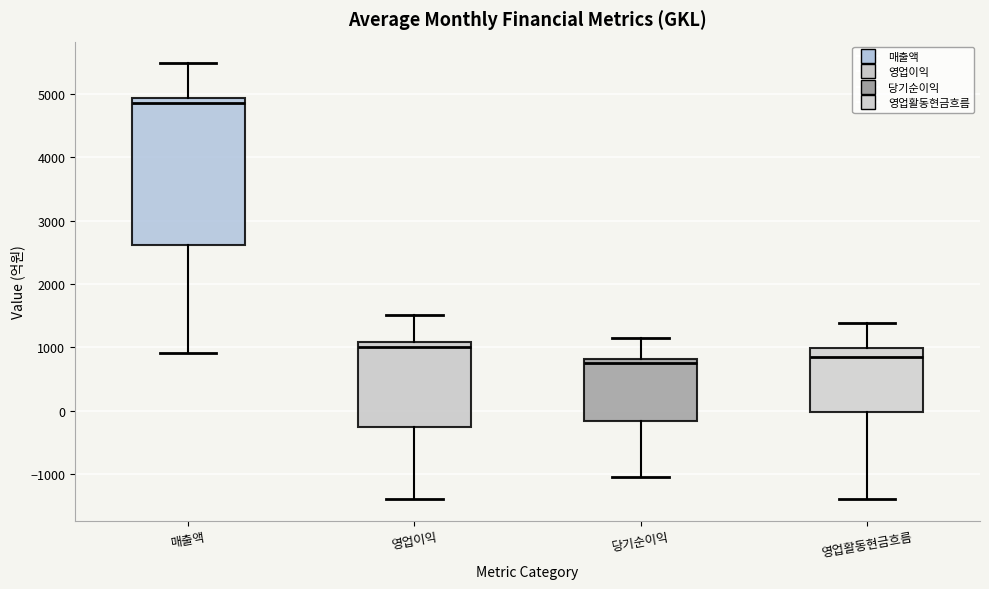

Where does the lower whisker of the box for 매출액 end on the y-axis? The values are not printed on the chart, so give them approximately, as read against the axis.

900